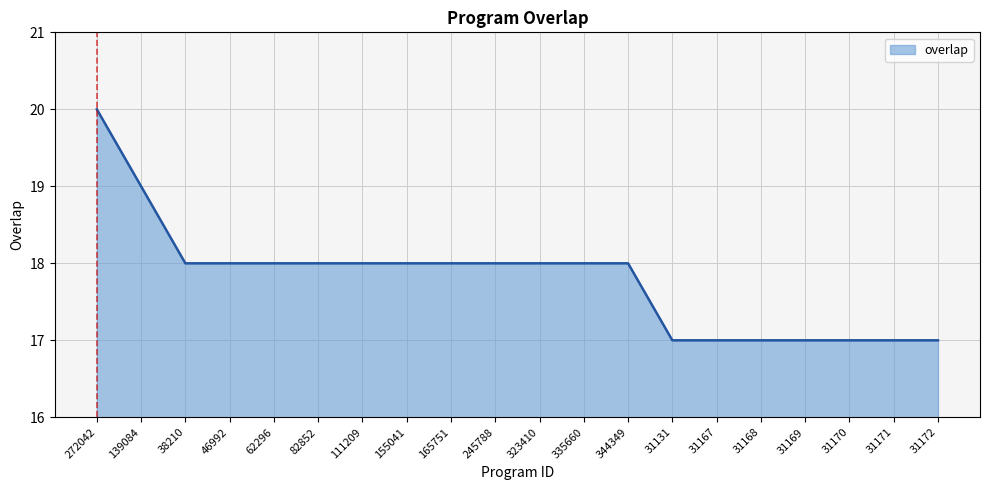

What is the minimum value shown in the chart?

17